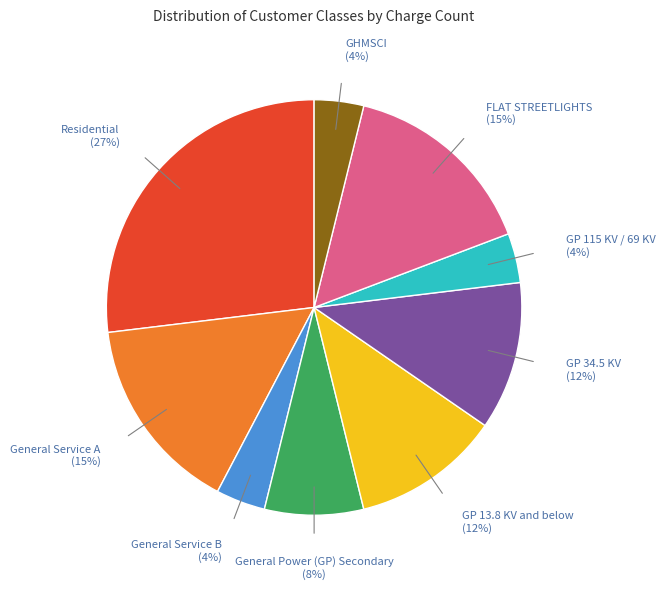

To the nearest percent, what is the difference between the largest and smallest slice percentages?

23%